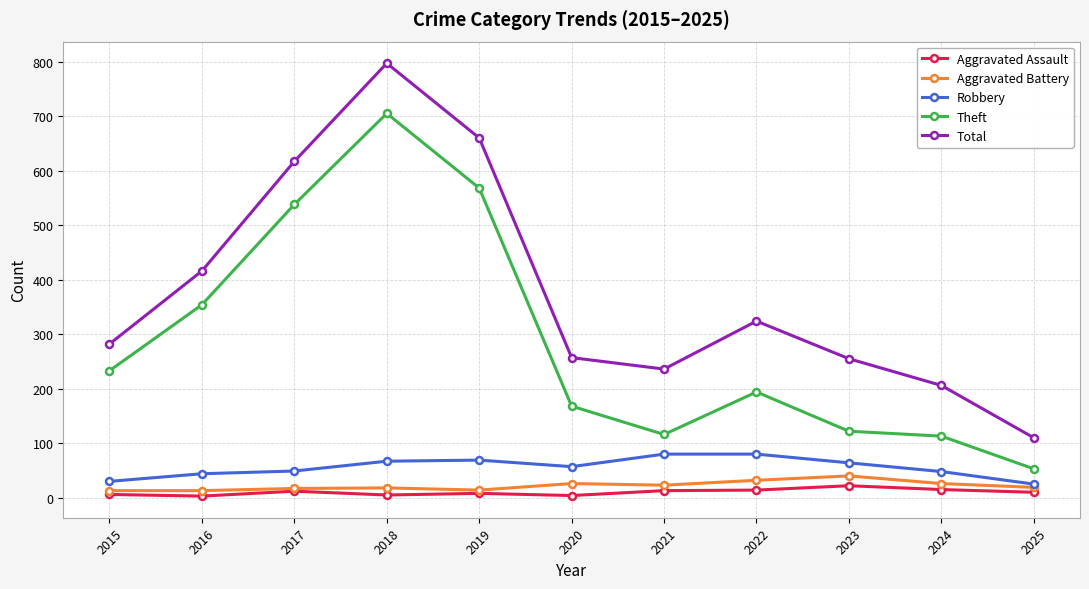

How many distinct data groups are displayed?

5